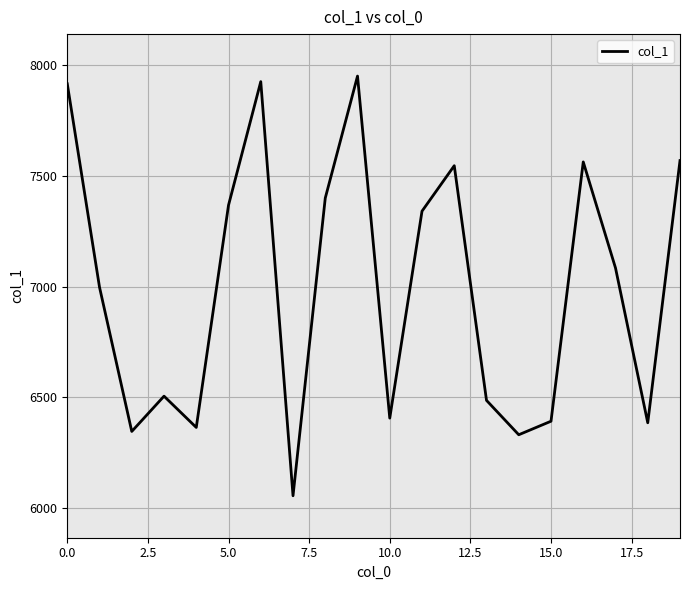

True or false: the data has more than 1 interior local peaks.

True